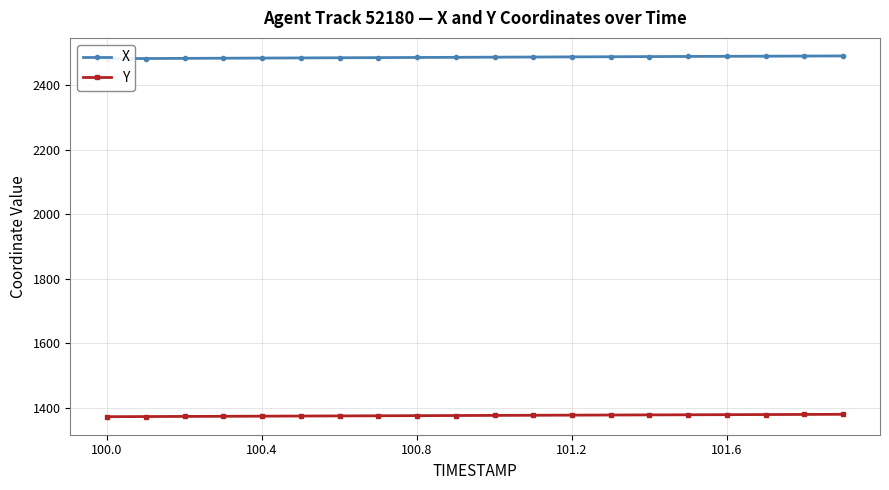

Reading left to right, what are all the values shown in this chart?

X: 2481.1	2481.6	2482.1	2482.5	2483.0	2483.4	2483.9	2484.4	2484.8	2485.3	2485.8	2486.2	2486.7	2487.1	2487.5	2488.0	2488.4	2488.8	2489.2	2489.6
Y: 1373.2	1373.6	1374.0	1374.4	1374.8	1375.2	1375.6	1376.0	1376.4	1376.8	1377.2	1377.6	1378.0	1378.4	1378.7	1379.1	1379.5	1379.8	1380.2	1380.5